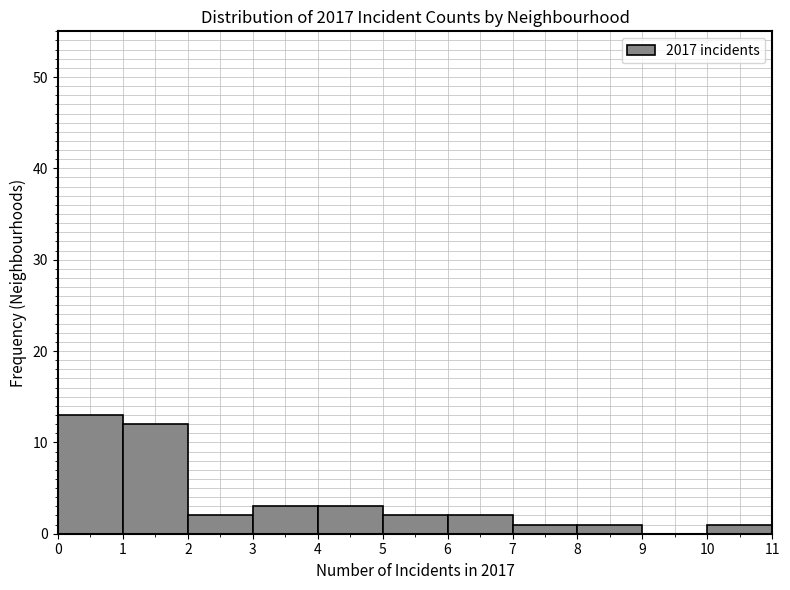

Reading left to right, transcribe this chart: for each bar, give the range it covers on the x-axis and its height. The values are not printed on the chart, so give them approximately, as read against the axis.

0 to 1: 13
1 to 2: 12
2 to 3: 2
3 to 4: 3
4 to 5: 3
5 to 6: 2
6 to 7: 2
7 to 8: 1
8 to 9: 1
9 to 10: 0
10 to 11: 1